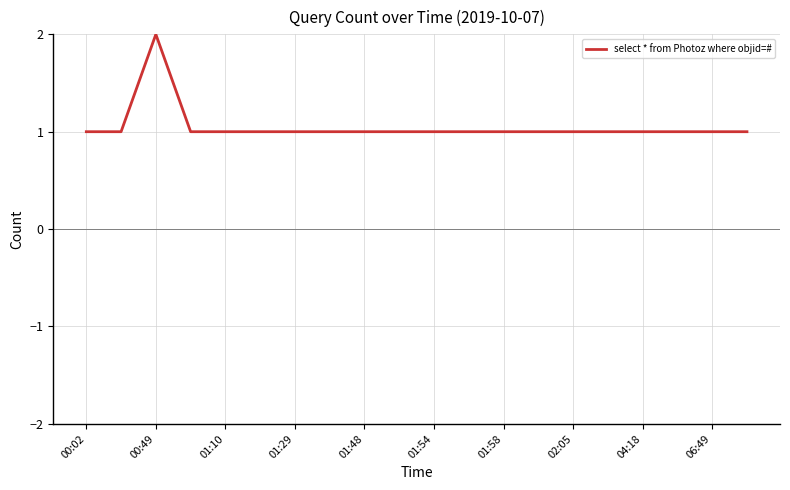

What is the difference between the maximum and minimum values?

1